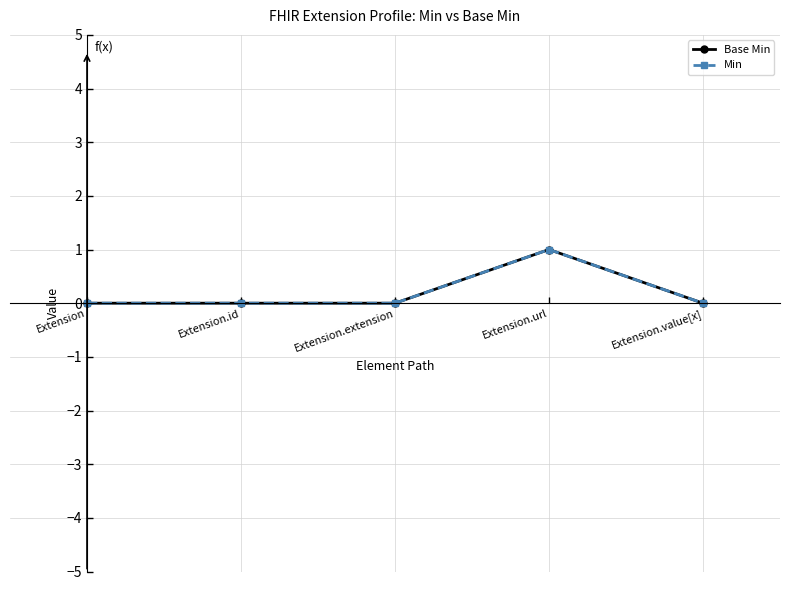

What is the total value across all series at Extension.url?

2